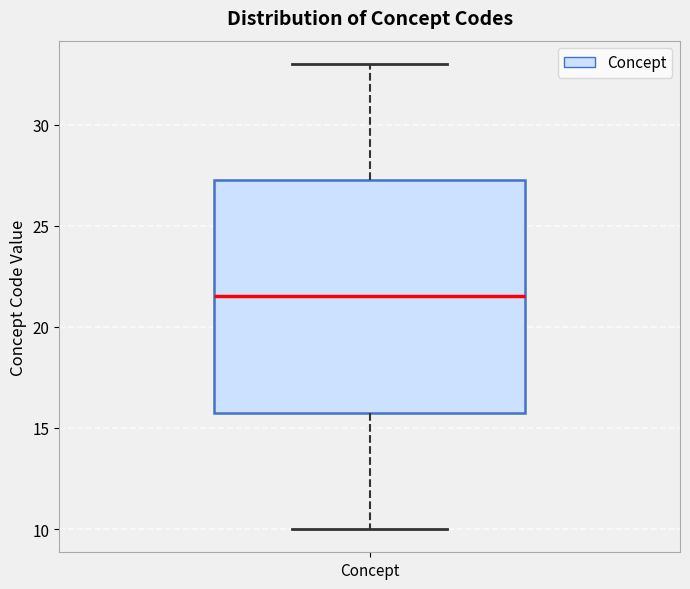

Where does the lower whisker of the box for Concept end on the y-axis? The values are not printed on the chart, so give them approximately, as read against the axis.

10.0